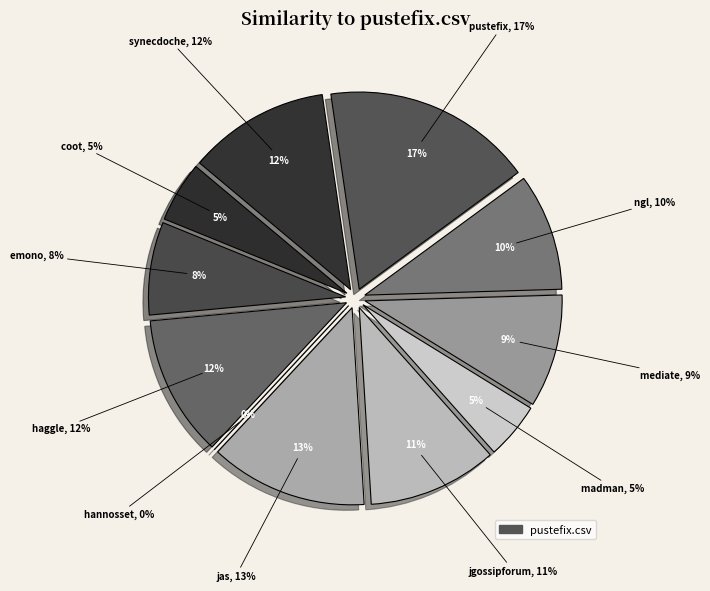

Rank the categories by value from lowest to highest.

hannosset.csv, madman.csv, coot.csv, emono.csv, mediate.csv, ngl.csv, jgossipforum.csv, haggle.csv, synecdoche.csv, jas.csv, pustefix.csv